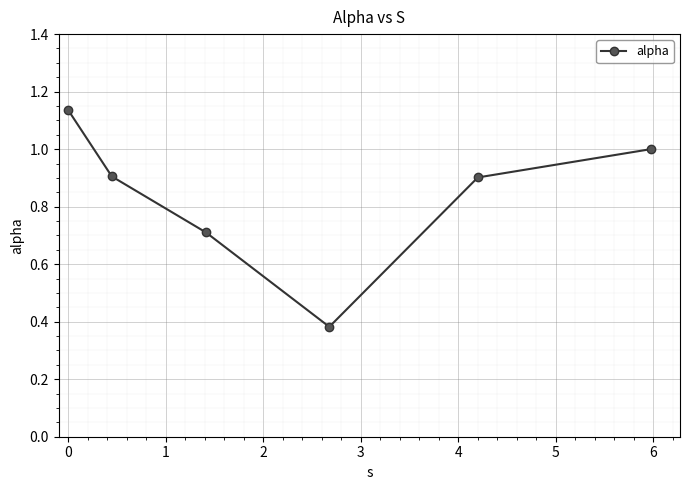

What is the value of the 3rd point from the left?

0.7